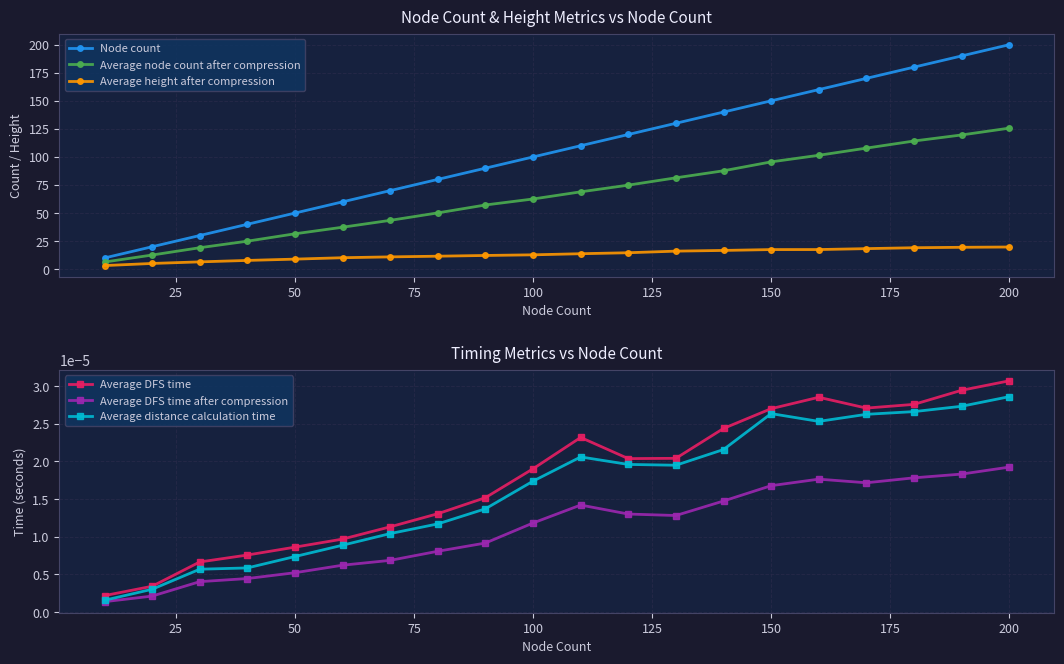

True or false: Average distance calculation time and Average height after compression cross at least once.

False